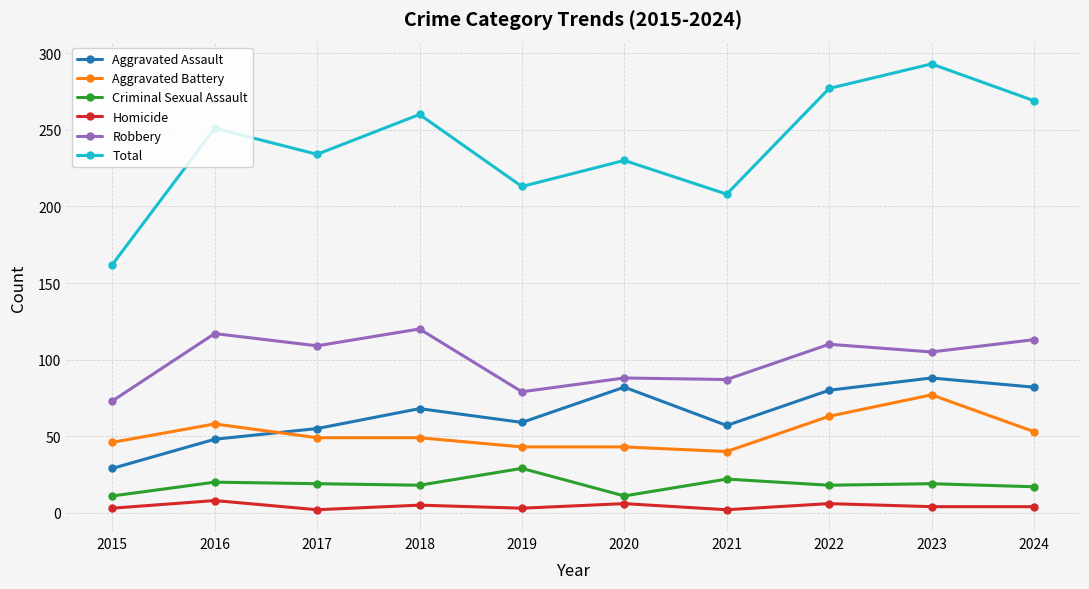

Between 2019 and 2024, which series saw the biggest shift?

Total